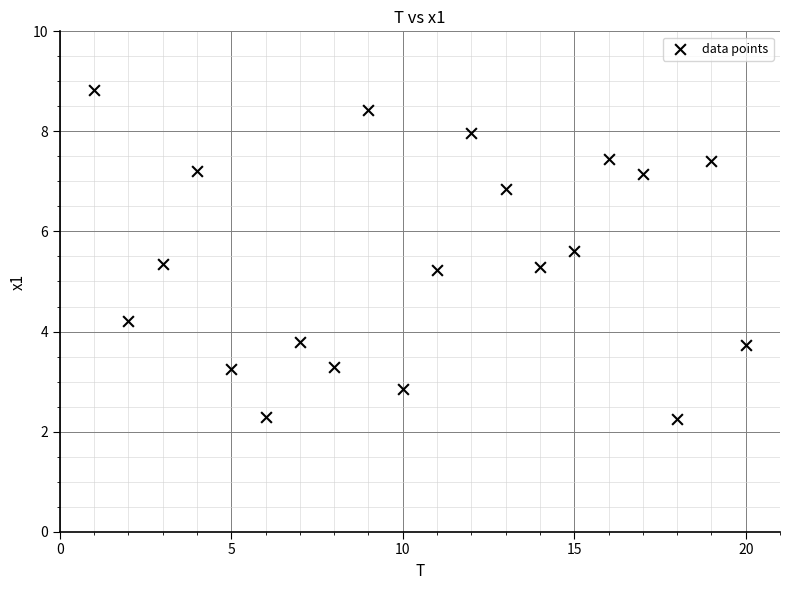

What is the range of Y values (max minus min)?

6.6